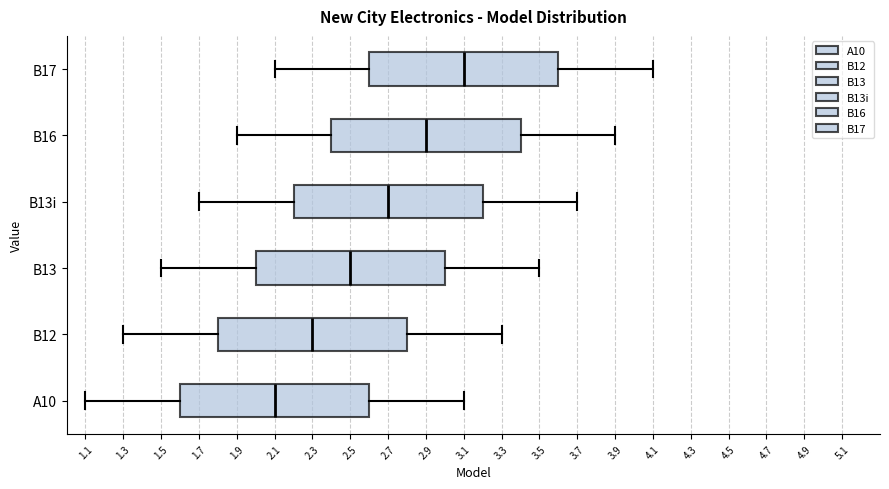

Reading bottom to top, transcribe this box plot: for each box, give where its median line is, the range the box spans, and where its two whiskers end, as read against the x-axis. The values are not printed on the chart, so give them approximately, as read against the axis.

A10: median 2.1, box 1.6 to 2.6, whiskers 1.1 to 3.1
B12: median 2.3, box 1.8 to 2.8, whiskers 1.3 to 3.3
B13: median 2.5, box 2.0 to 3.0, whiskers 1.5 to 3.5
B13i: median 2.7, box 2.2 to 3.2, whiskers 1.7 to 3.7
B16: median 2.9, box 2.4 to 3.4, whiskers 1.9 to 3.9
B17: median 3.1, box 2.6 to 3.6, whiskers 2.1 to 4.1